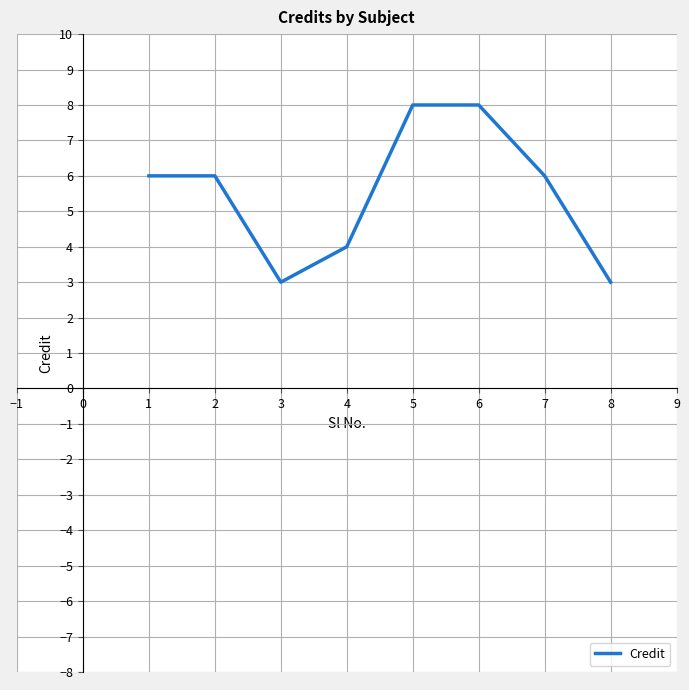

Reading right to left, list all the values displayed in this chart.

3	6	8	8	4	3	6	6